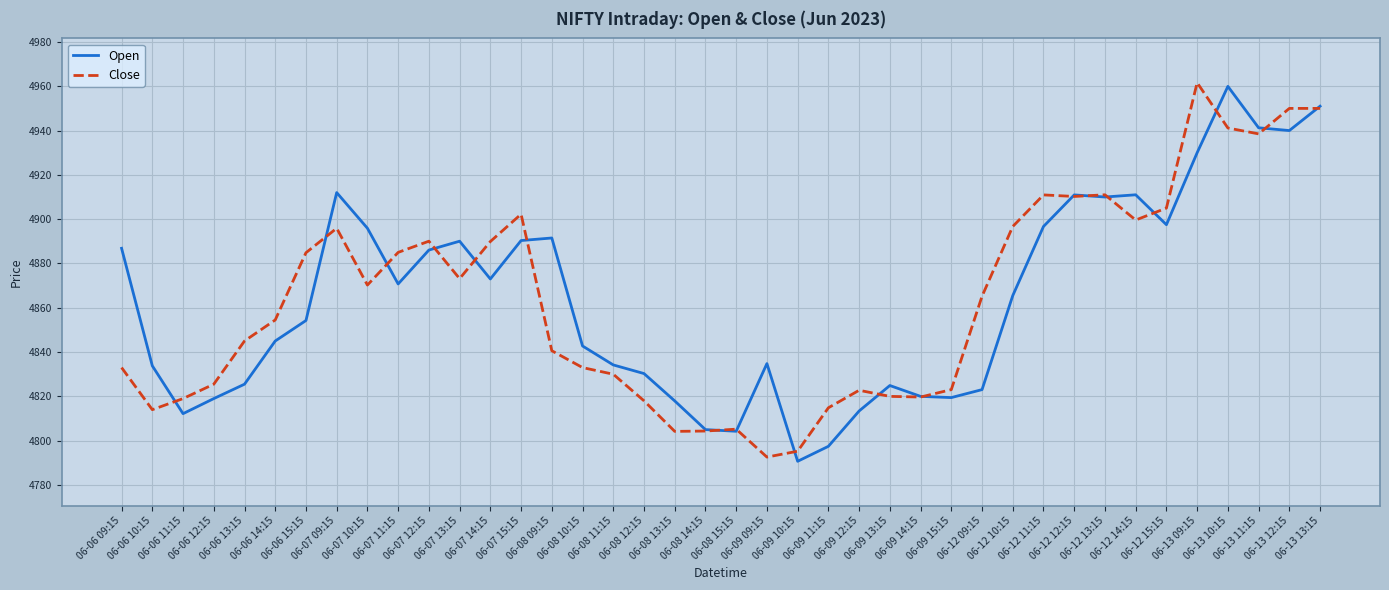

The value of Open at 06-06 15:15 is 8645.0. True or false?

False